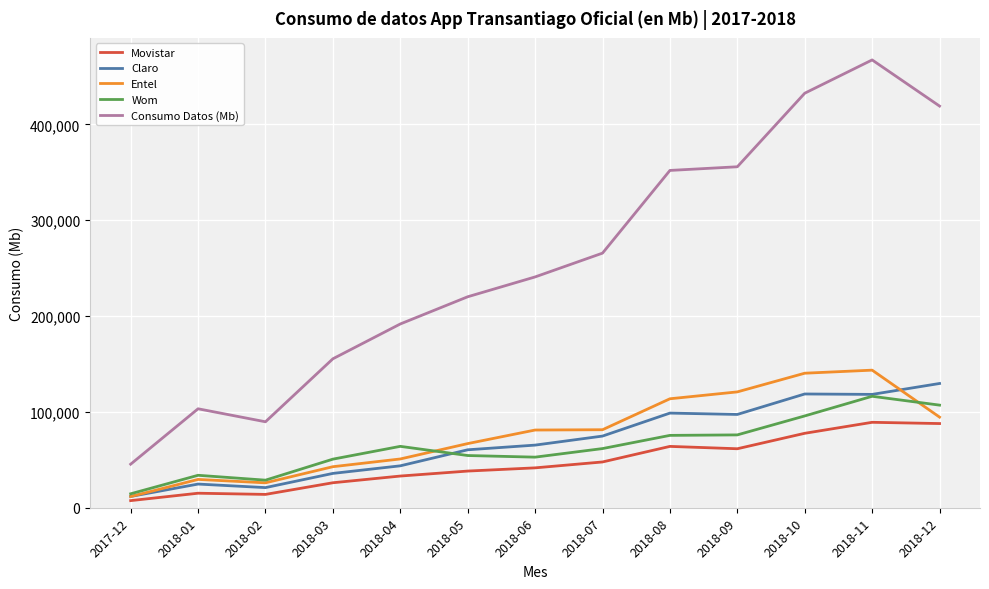

At which category does the chart reach its peak across all series?

2018-11